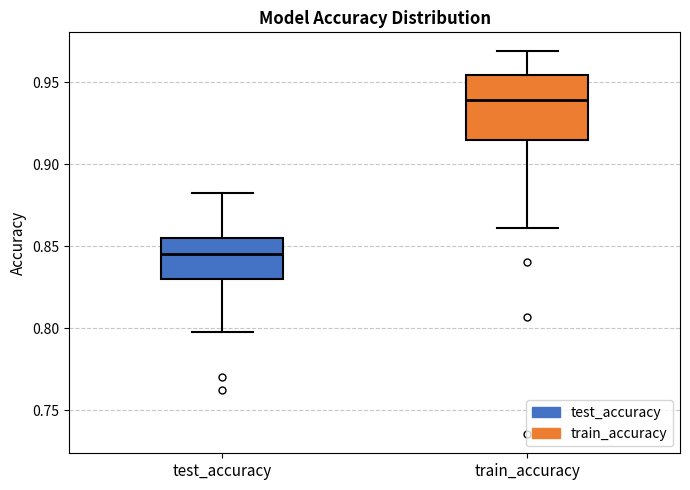

Comparing the boxes themselves (not the whiskers), which one is the tallest?

train_accuracy